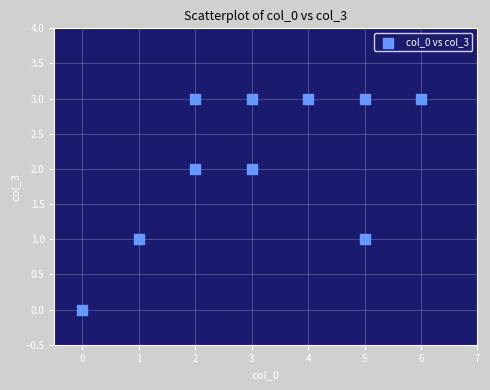

What is the average X value?

3